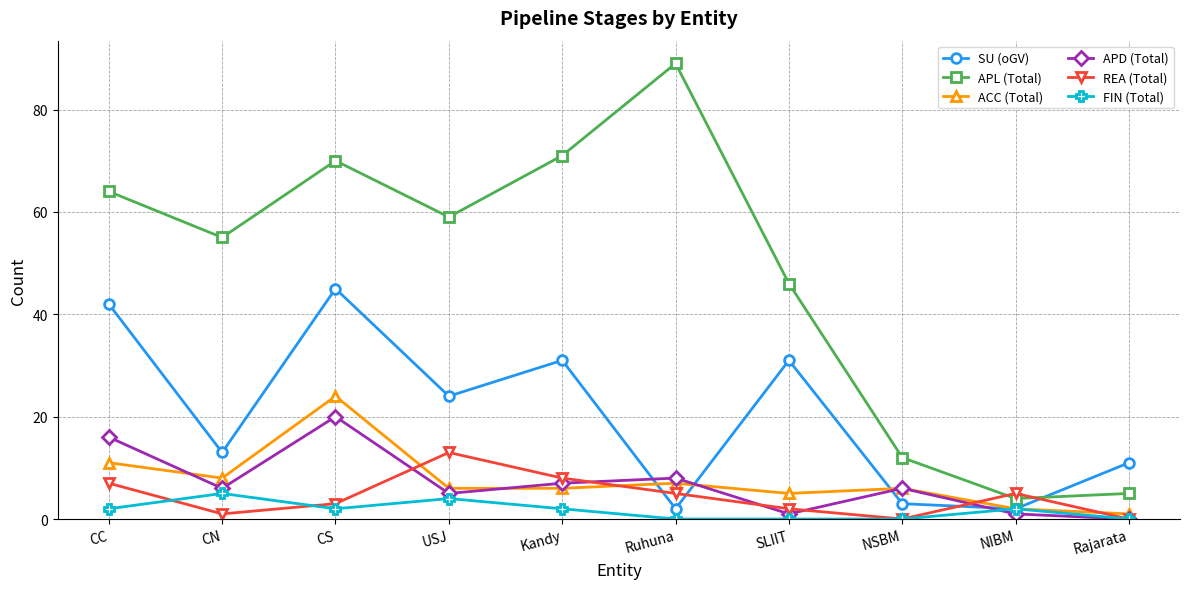

At which category does APL (Total) reach its first local valley?

CN